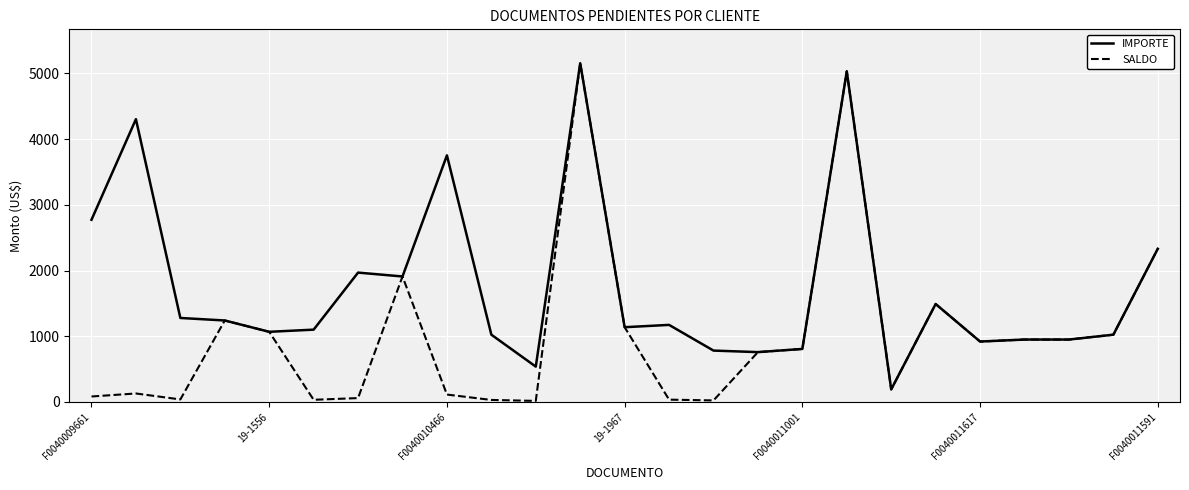

List the series in order of their overall mean, highest first.

IMPORTE, SALDO